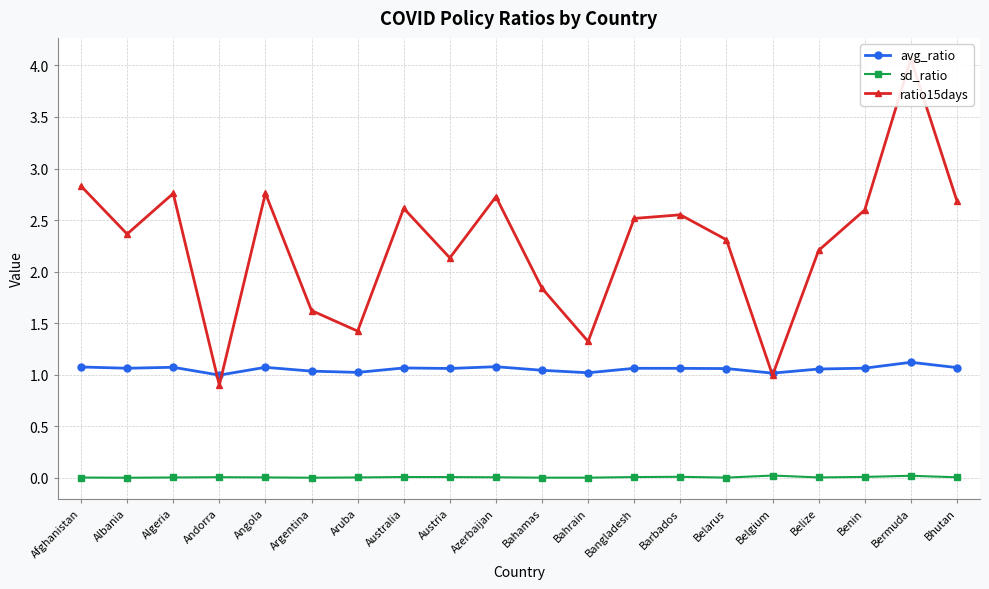

True or false: sd_ratio and avg_ratio cross at least once.

False